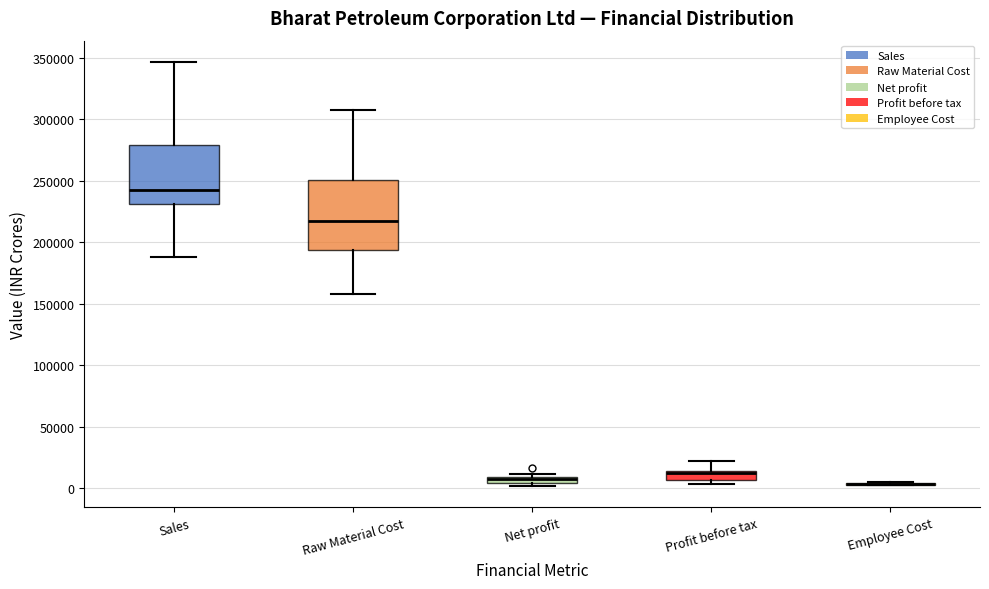

Where is the lower edge of the box for Profit before tax on the y-axis? The values are not printed on the chart, so give them approximately, as read against the axis.

5000